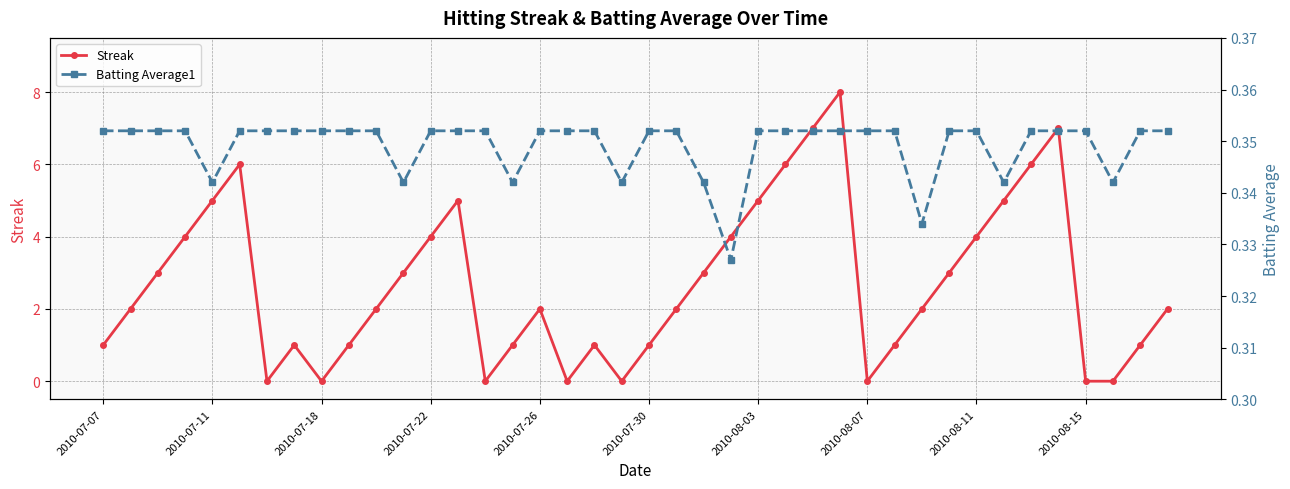

List the series in order of their peak value, lowest first.

Batting Average1, Streak